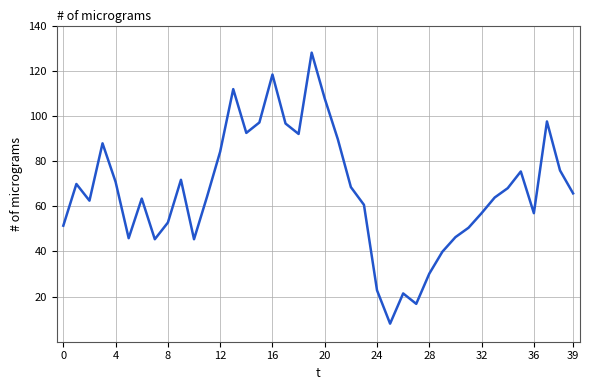

What is the maximum value shown in the chart?

128.0